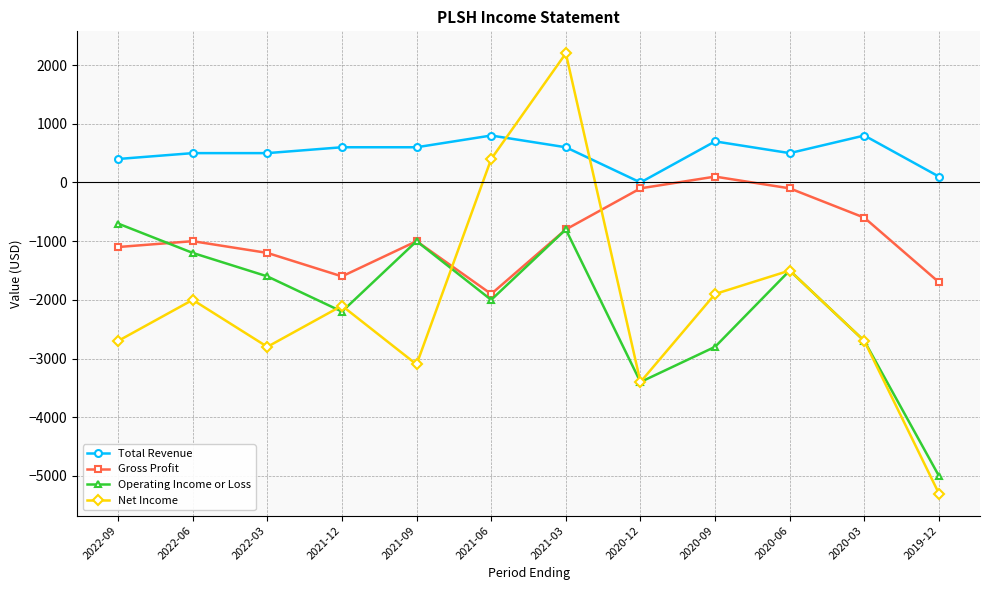

What is the approximate value of Operating Income or Loss at 2021-03, to the nearest 50?

-800